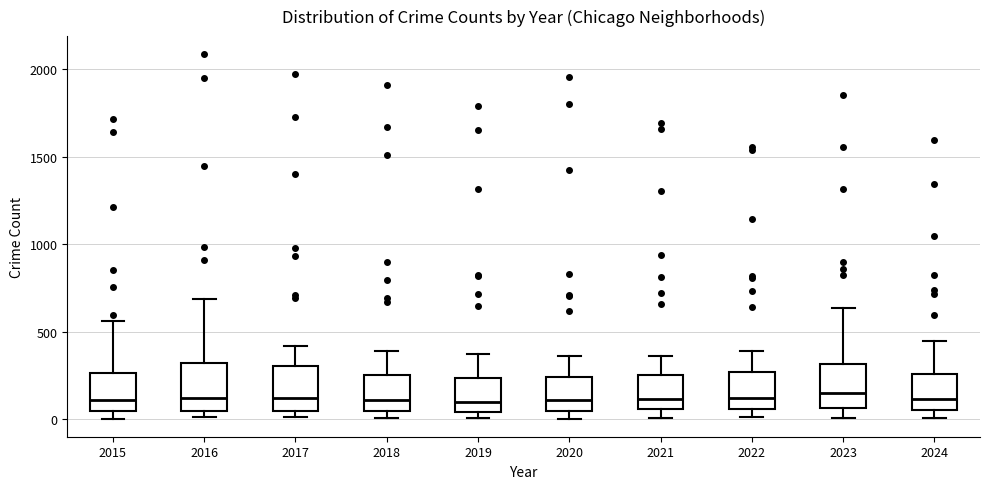

Reading left to right, read every box against the y-axis: the position of its median line, the range the box covers, and the ends of its whiskers. The values are not printed on the chart, so give them approximately, as read against the axis.

2015: median 100, box 50 to 250, whiskers 0 to 550
2016: median 150, box 50 to 300, whiskers 0 to 700
2017: median 100, box 50 to 300, whiskers 0 to 400
2018: median 100, box 50 to 250, whiskers 0 to 400
2019: median 100, box 50 to 250, whiskers 0 to 400
2020: median 100, box 50 to 250, whiskers 0 to 350
2021: median 100, box 50 to 250, whiskers 0 to 350
2022: median 100, box 50 to 250, whiskers 0 to 400
2023: median 150, box 50 to 300, whiskers 0 to 650
2024: median 100, box 50 to 250, whiskers 0 to 450